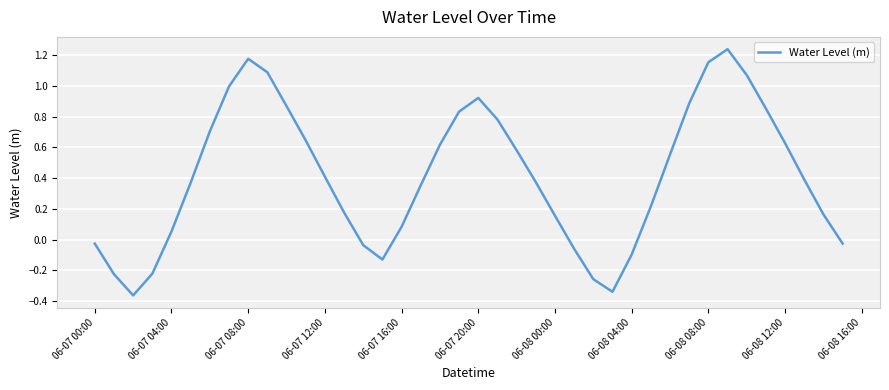

Does the chart have visible grid lines?

Yes